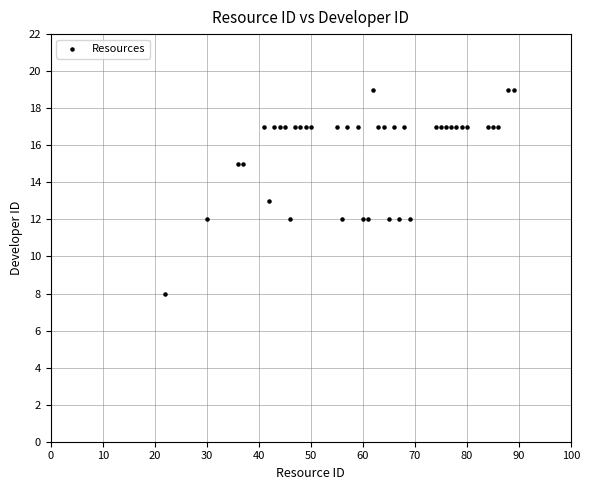

What is the range of X values (max minus min)?

67